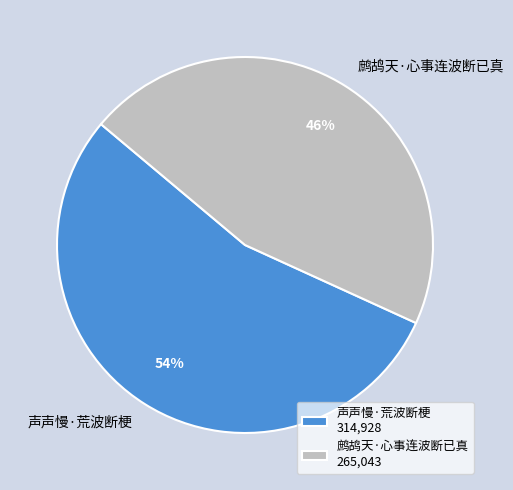

How many segments does this pie chart have?

2